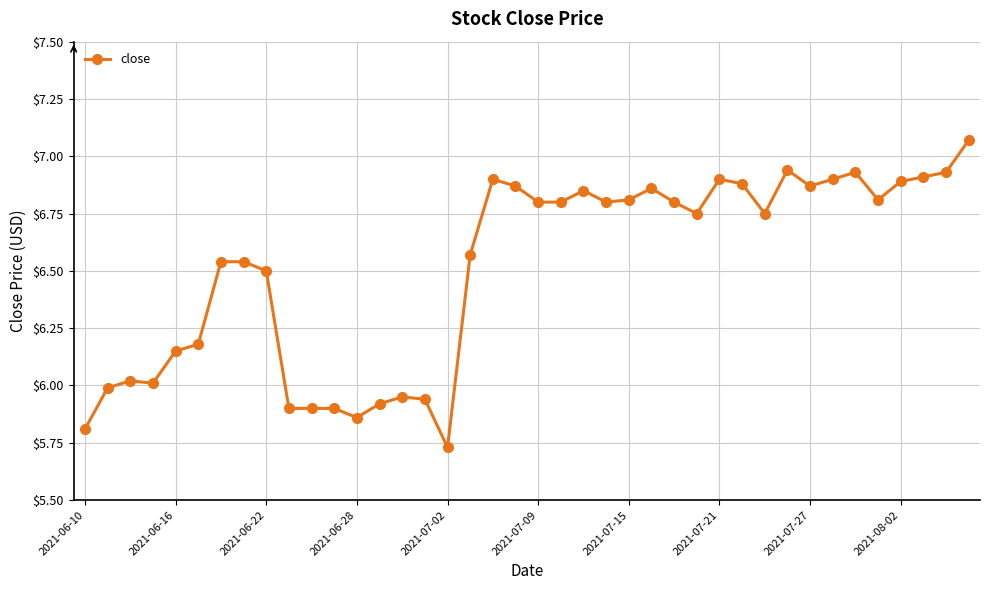

What is the difference between the maximum and second lowest values?

1.3